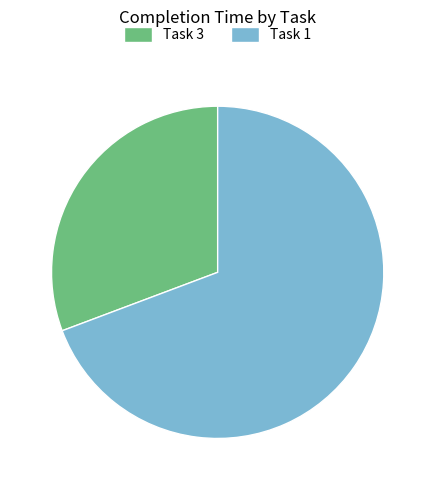

Between Task 3 and Task 1, which is larger?

Task 1